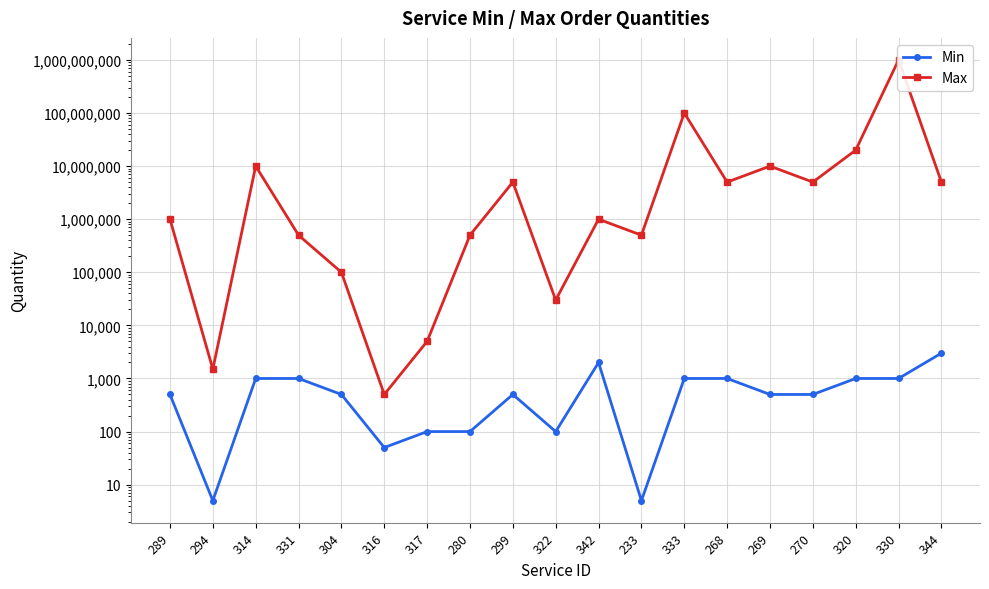

Count the number of categories in the chart.

19